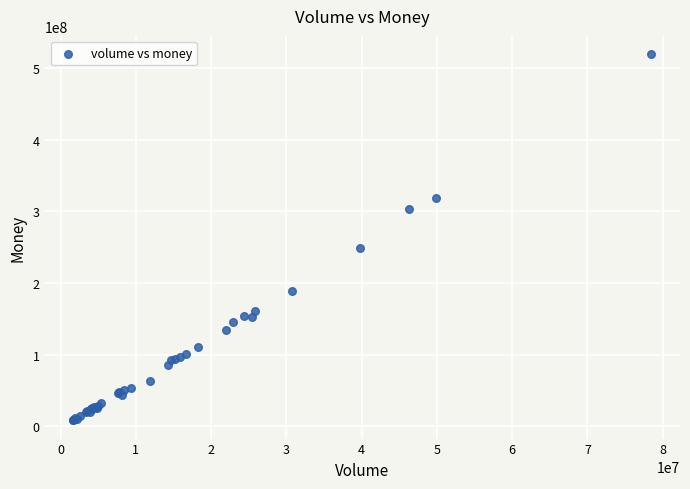

What Y value in the scatter plot is closest to 263897677?

248247104.3